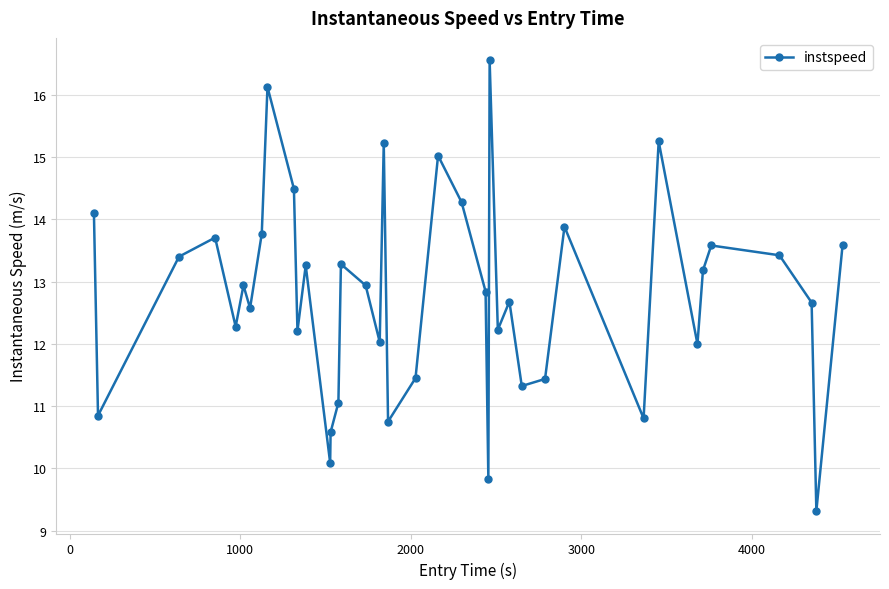

What is the maximum value shown in the chart?

16.6